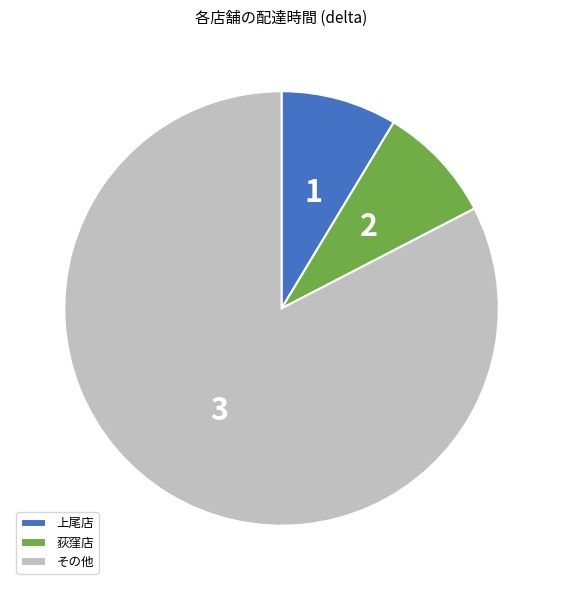

How many slices are in this pie chart?

3